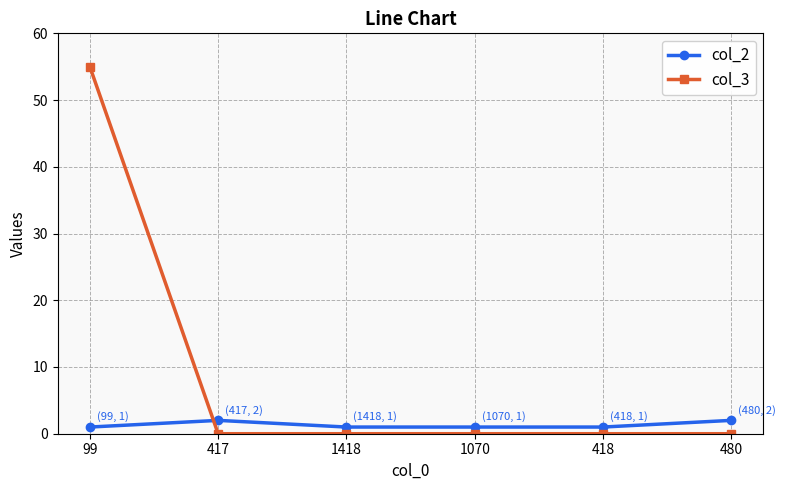

Reading left to right, what are all the values shown in this chart?

col_2: 1	2	1	1	1	2
col_3: 55	0	0	0	0	0